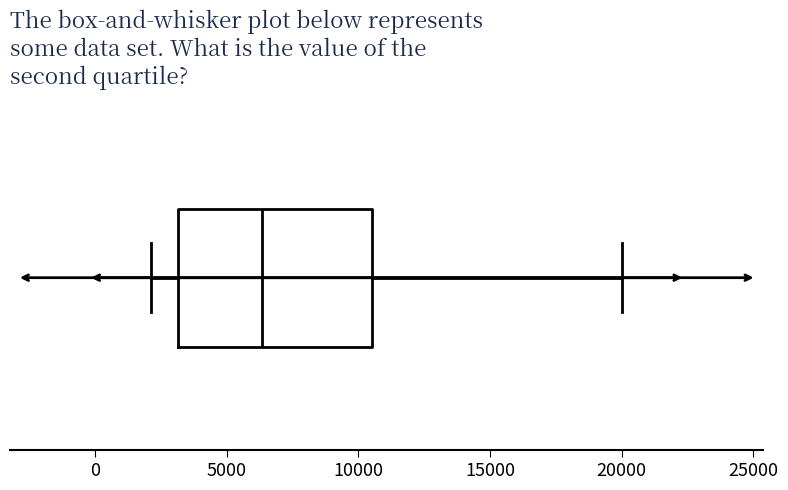

Read this box plot against the x-axis: the position of the median line, the range covered by the box, and the ends of both whiskers. The values are not printed on the chart, so give them approximately, as read against the axis.

median 6500, box 3000 to 10500, whiskers 2000 to 20000